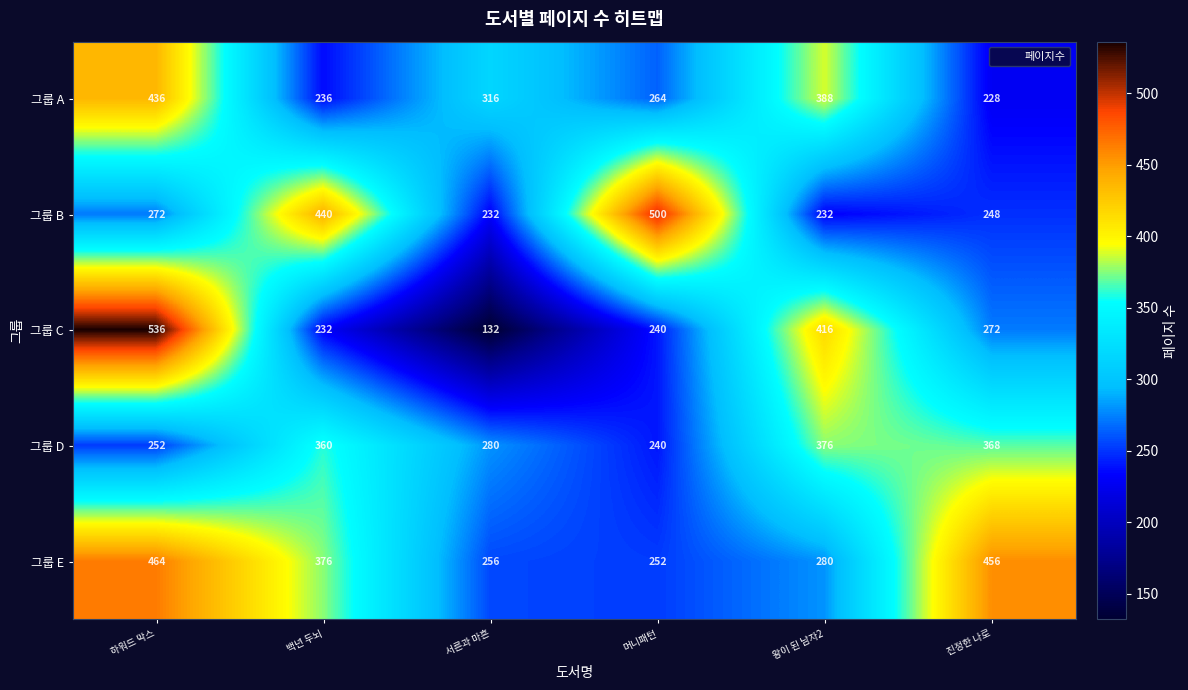

What is the total value across all series at 서른과 마흔?

1216